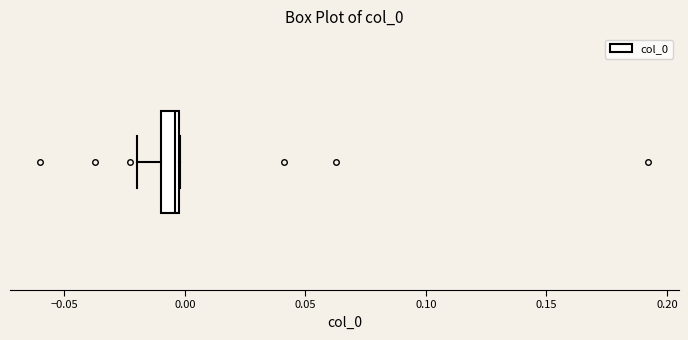

Where does the median line of the box sit on the x-axis? The values are not printed on the chart, so give them approximately, as read against the axis.

-0.005